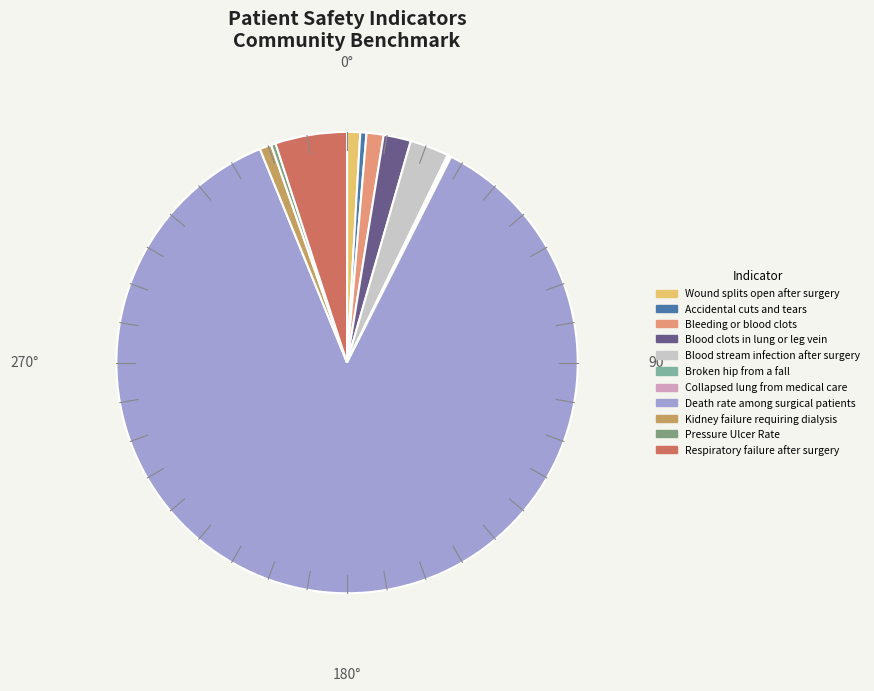

Which category accounts for the majority?

Death rate among surgical patients